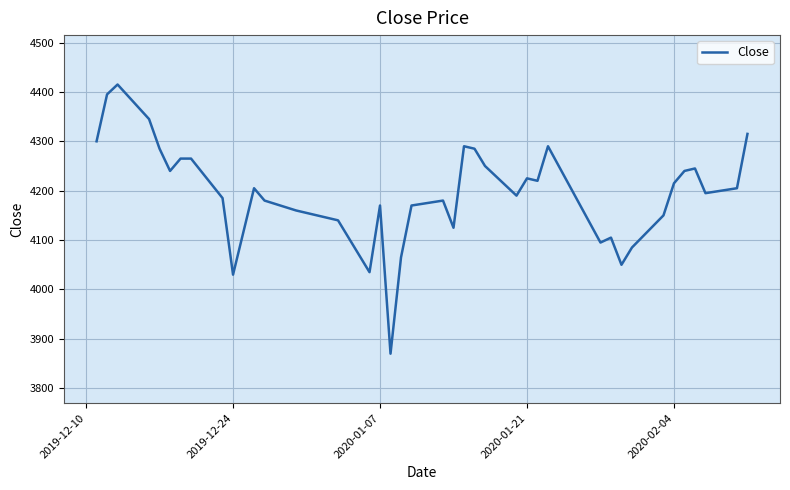

How many lines are shown in the chart?

1